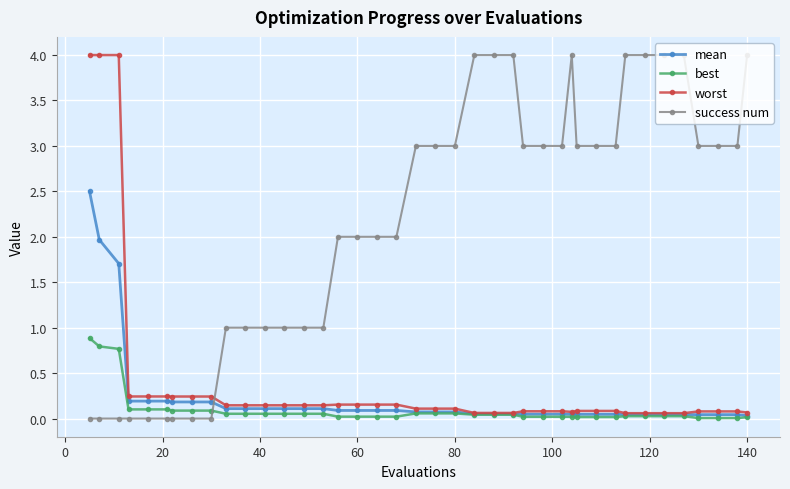

True or false: mean and success num cross at least once.

True